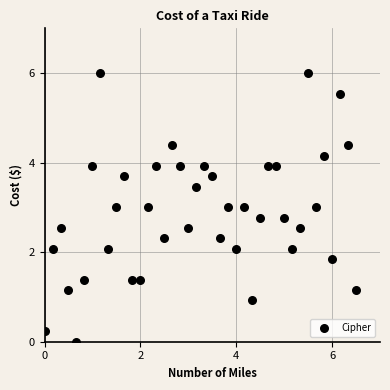

What is the range of X values (max minus min)?

6.5